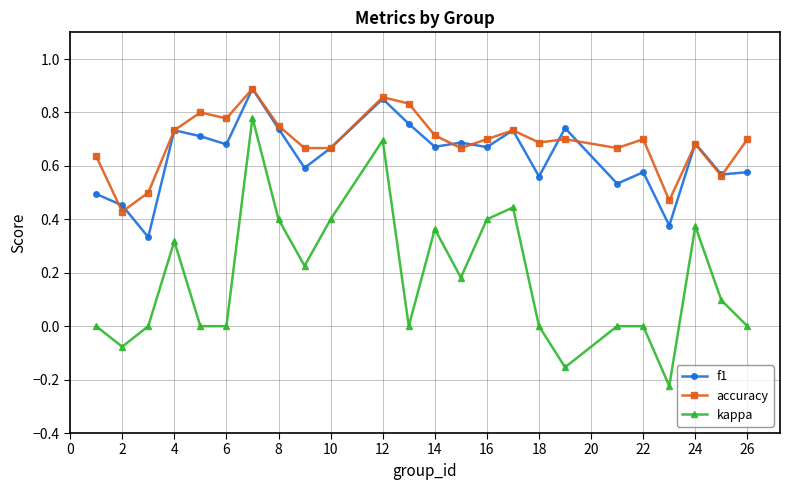

Which series has the largest range (max minus min)?

kappa